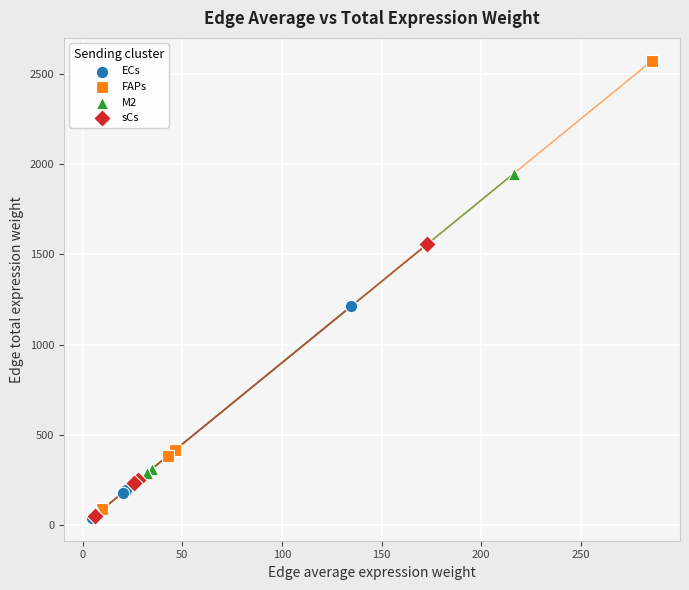

Which series contains the highest Y value?

FAPs